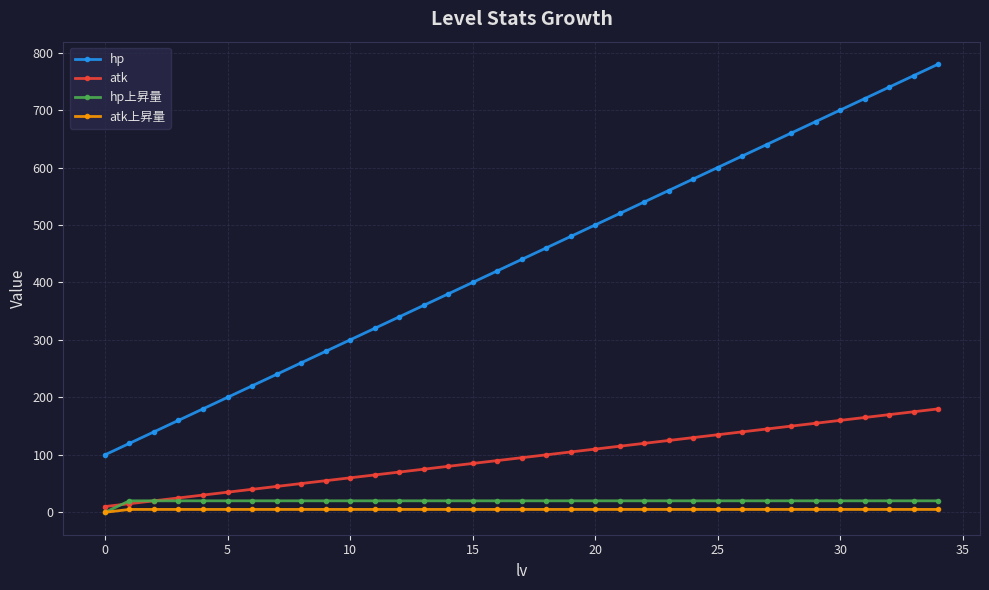

What is the maximum value for atk?

180